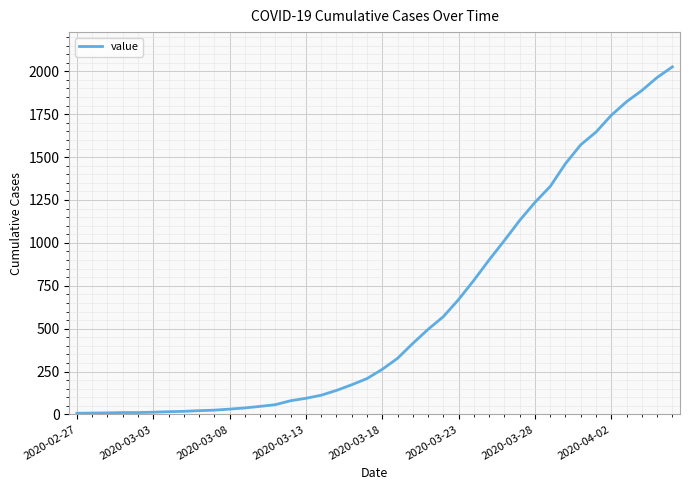

What is the greatest value displayed?

2026